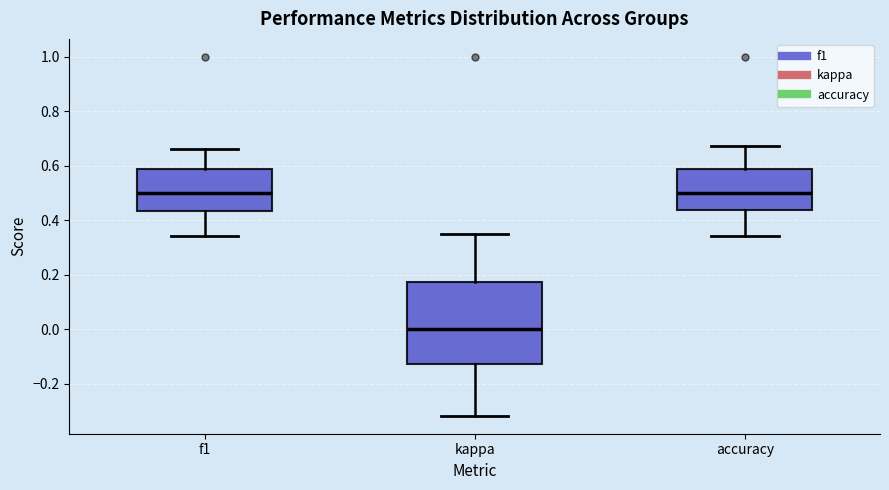

Reading left to right, transcribe this box plot: for each box, give where its median line is, the range the box spans, and where its two whiskers end, as read against the y-axis. The values are not printed on the chart, so give them approximately, as read against the axis.

f1: median 0.50, box 0.44 to 0.58, whiskers 0.34 to 0.66
kappa: median 0.00, box -0.12 to 0.18, whiskers -0.32 to 0.34
accuracy: median 0.50, box 0.44 to 0.58, whiskers 0.34 to 0.68